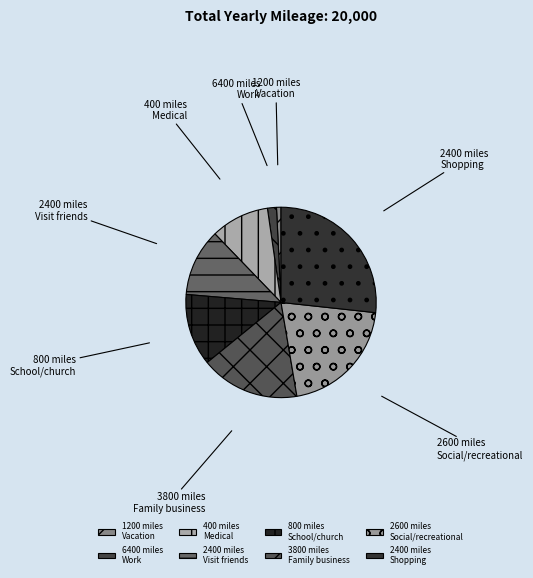

True or false: 2600 miles Social/recreational accounts for 21% of the total.

True